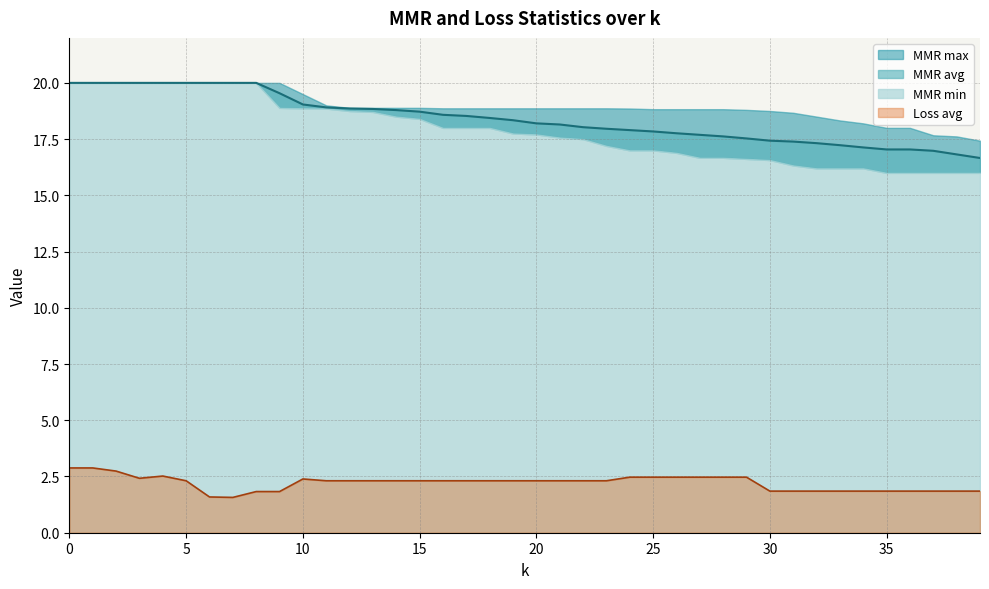

Reading left to right, extract all data points from this chart.

MMR avg: 20.0	20.0	20.0	20.0	20.0	20.0	20.0	20.0	20.0	19.5	19.0	18.9	18.9	18.8	18.8	18.7	18.6	18.5	18.4	18.3	18.2	18.1	18.0	18.0	17.9	17.8	17.8	17.7	17.6	17.5	17.4	17.4	17.3	17.2	17.1	17.0	17.0	17.0	16.8	16.7
Loss avg: 2.9	2.9	2.7	2.4	2.5	2.3	1.6	1.6	1.8	1.8	2.4	2.3	2.3	2.3	2.3	2.3	2.3	2.3	2.3	2.3	2.3	2.3	2.3	2.3	2.5	2.5	2.5	2.5	2.5	2.5	1.9	1.9	1.9	1.9	1.9	1.9	1.9	1.9	1.9	1.9